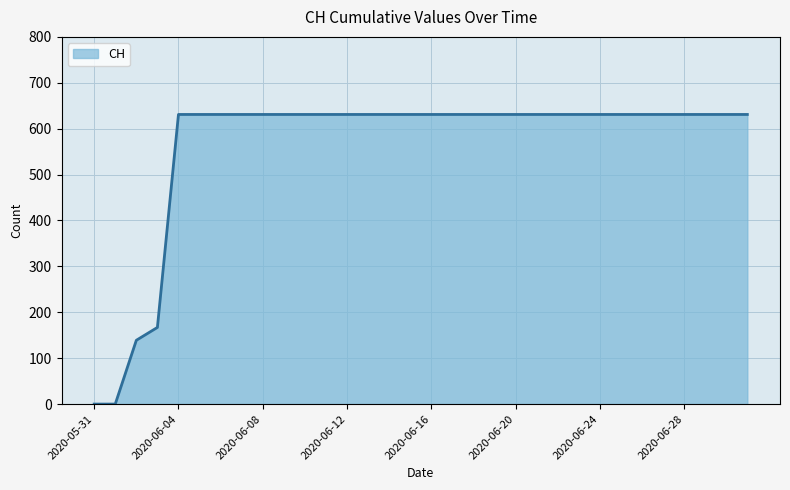

What is the greatest value displayed?

631